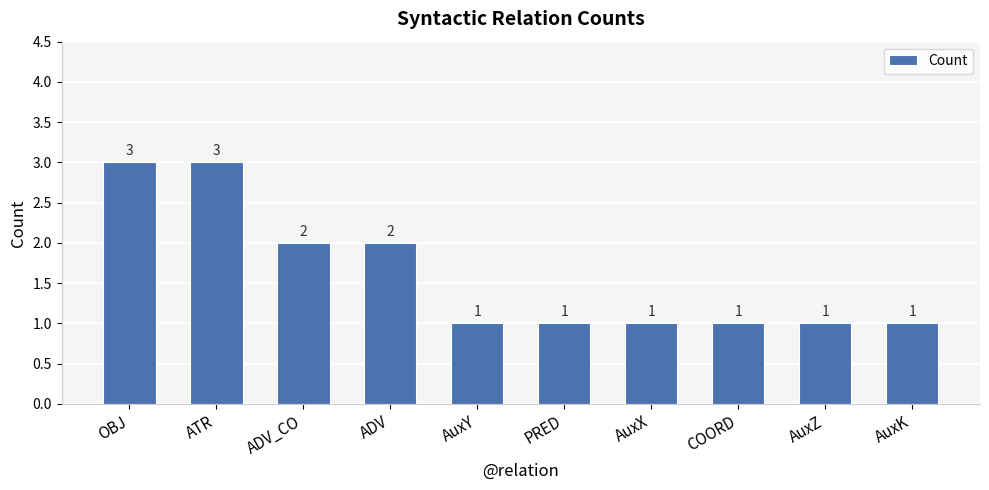

Read the value at AuxY.

1